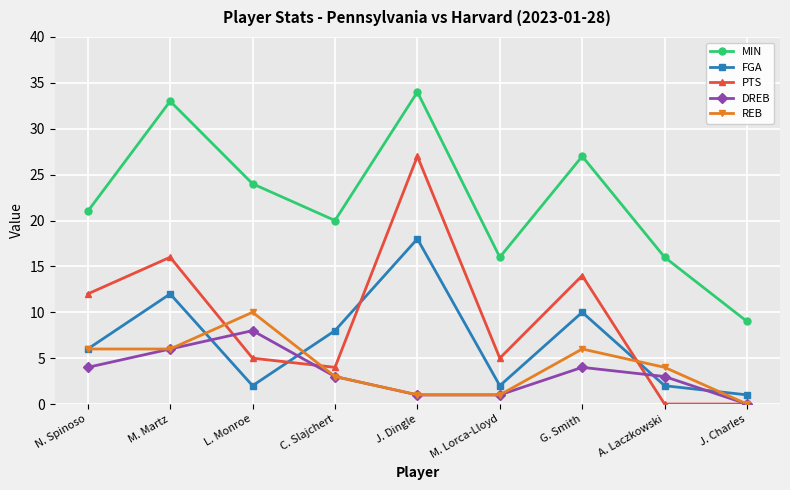

At which category does MIN reach its first local valley?

C. Slajchert